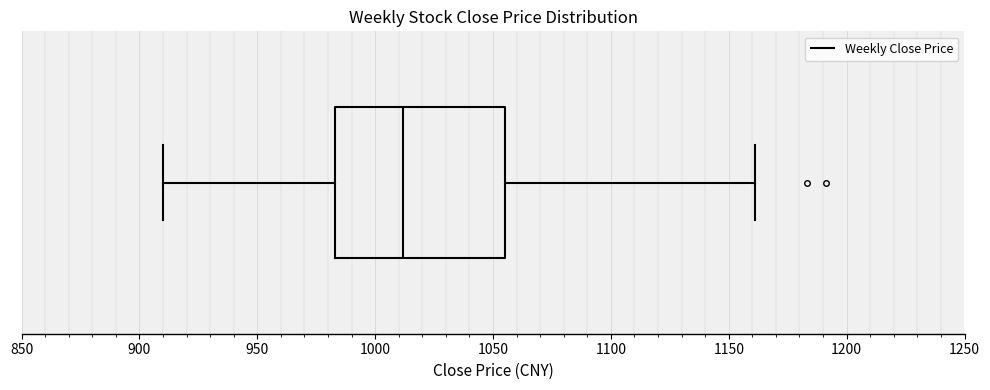

Read this box plot against the x-axis: the position of the median line, the range covered by the box, and the ends of both whiskers. The values are not printed on the chart, so give them approximately, as read against the axis.

median 1010, box 985 to 1055, whiskers 910 to 1160